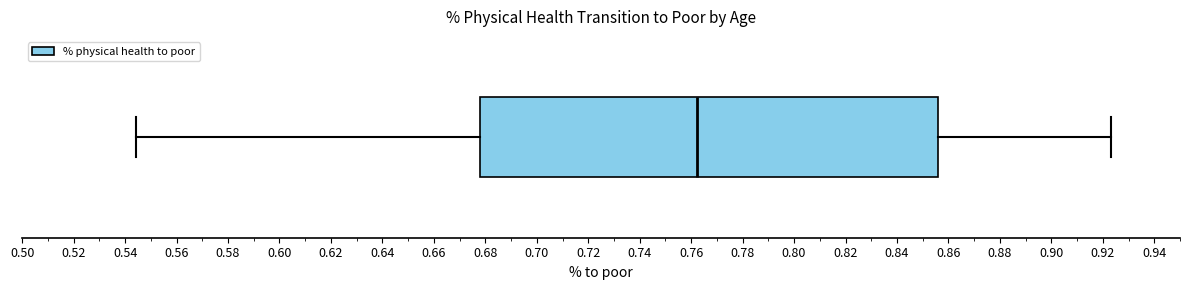

Where does the median line of the box sit on the x-axis? The values are not printed on the chart, so give them approximately, as read against the axis.

0.762